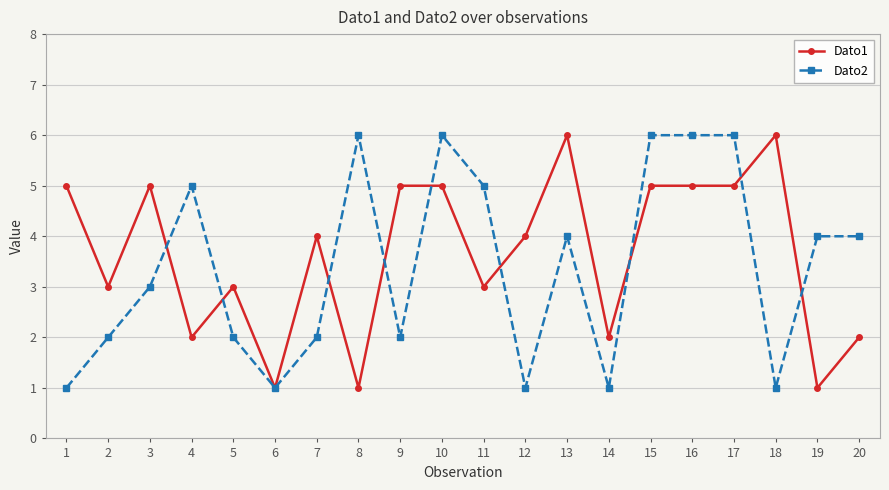

What is the total value across all series at 9?

7